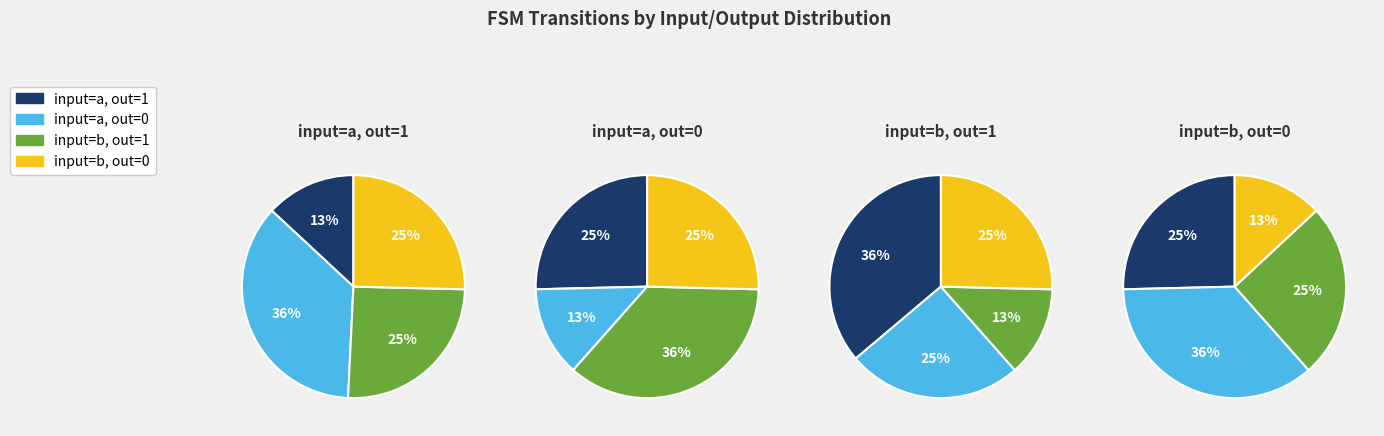

Which slice is the largest?

input_a_output_0